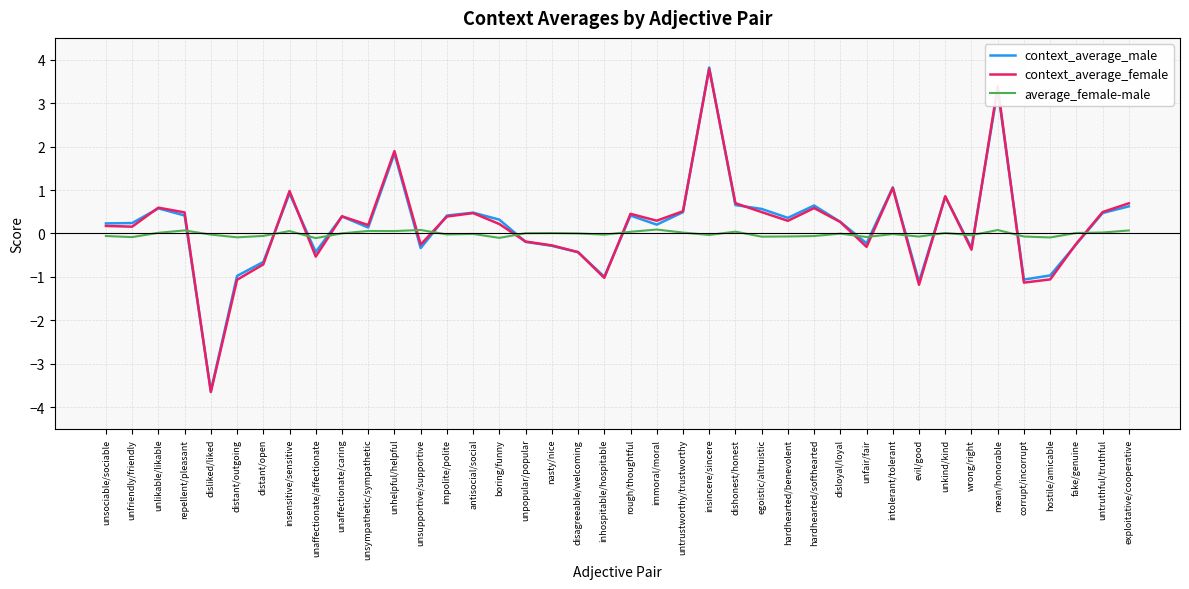

What is the total value across all series at rough/thoughtful?

0.9